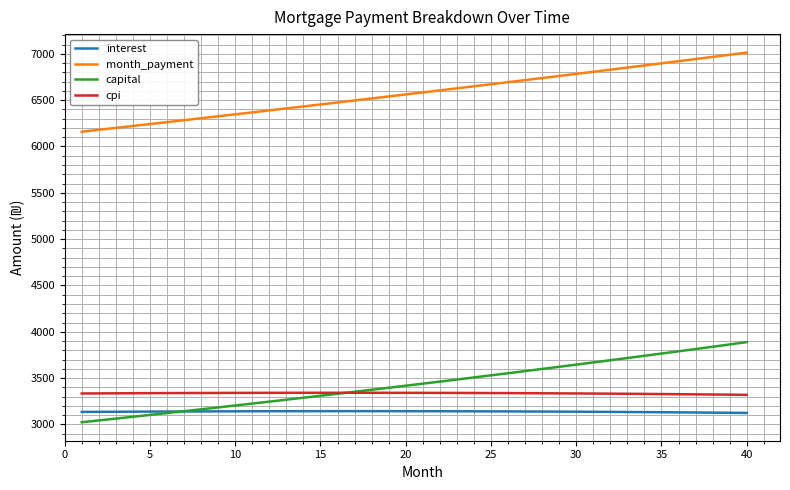

List the series in order of their peak value, lowest first.

interest, cpi, capital, month_payment